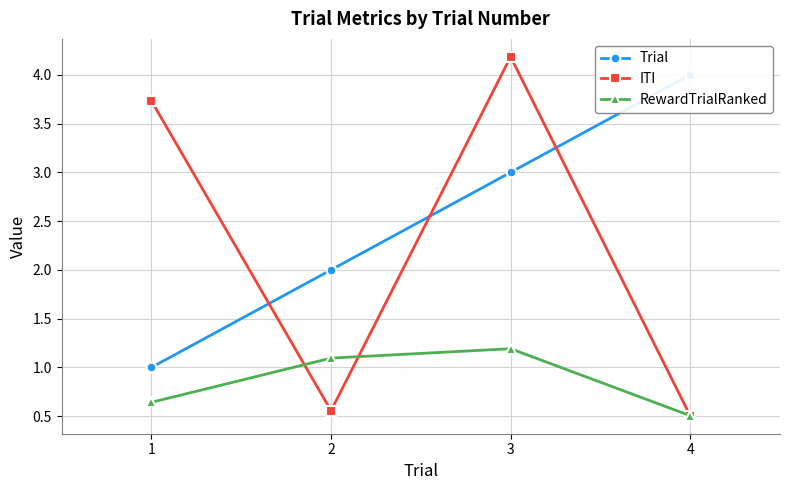

Reading left to right, list all the values displayed in this chart.

Trial: 1.0	2.0	3.0	4.0
ITI: 3.7	0.6	4.2	0.5
RewardTrialRanked: 0.6	1.1	1.2	0.5